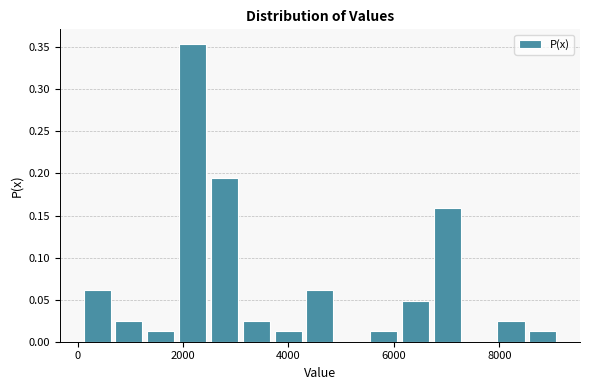

Around what value on the x-axis is the tallest bar? Give the approximate position of its centre, as read against the axis.

2200